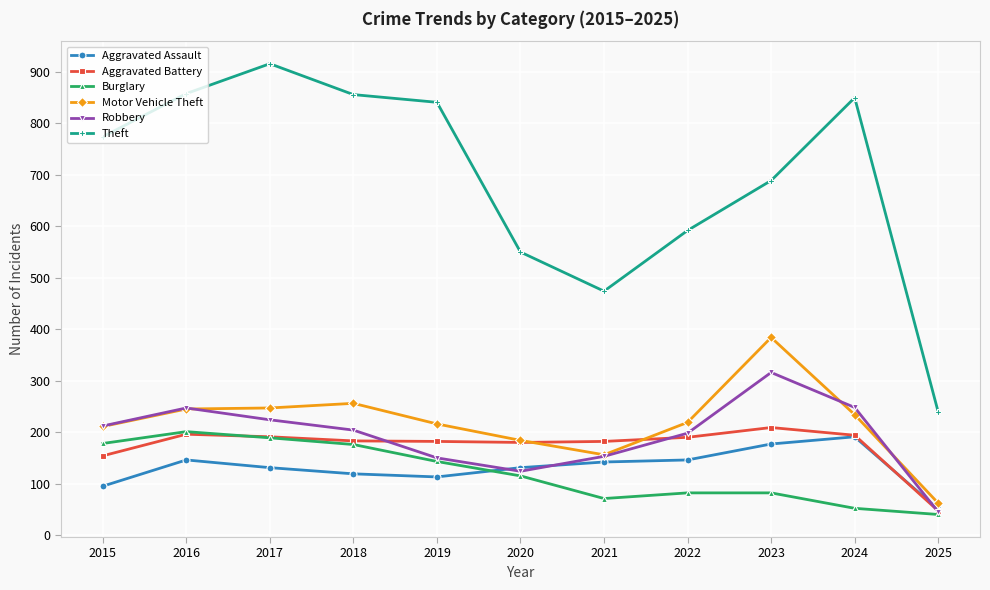

Which series has the largest total across all categories?

Theft